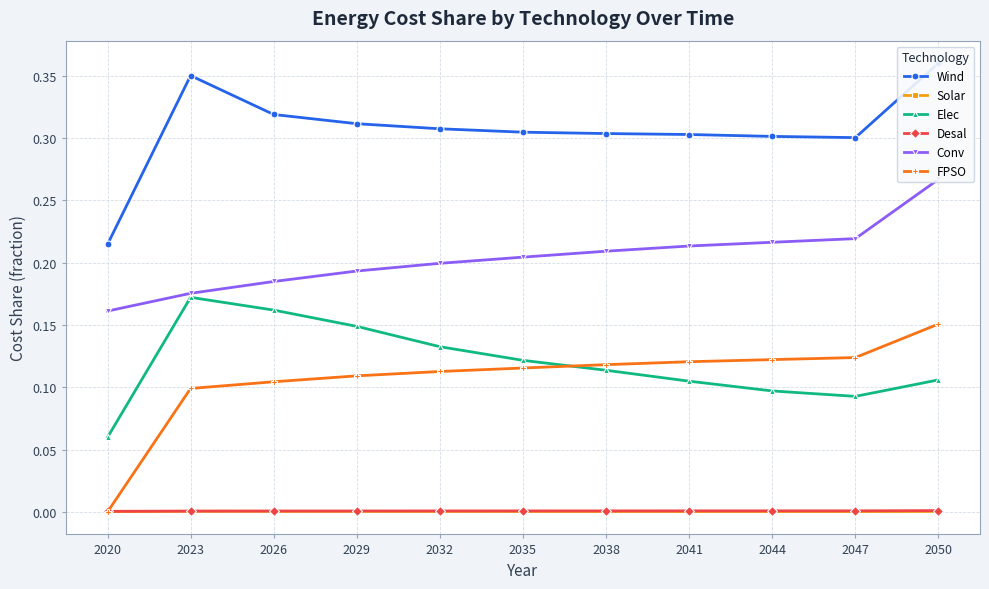

Reading right to left, list all the values displayed in this chart.

Wind: 2050=0.4	2047=0.3	2044=0.3	2041=0.3	2038=0.3	2035=0.3	2032=0.3	2029=0.3	2026=0.3	2023=0.4	2020=0.2
Solar: 2050=0.0	2047=0.0	2044=0.0	2041=0.0	2038=0.0	2035=0.0	2032=0.0	2029=0.0	2026=0.0	2023=0.0	2020=0.0
Elec: 2050=0.1	2047=0.1	2044=0.1	2041=0.1	2038=0.1	2035=0.1	2032=0.1	2029=0.1	2026=0.2	2023=0.2	2020=0.1
Desal: 2050=0.0	2047=0.0	2044=0.0	2041=0.0	2038=0.0	2035=0.0	2032=0.0	2029=0.0	2026=0.0	2023=0.0	2020=0.0
Conv: 2050=0.3	2047=0.2	2044=0.2	2041=0.2	2038=0.2	2035=0.2	2032=0.2	2029=0.2	2026=0.2	2023=0.2	2020=0.2
FPSO: 2050=0.2	2047=0.1	2044=0.1	2041=0.1	2038=0.1	2035=0.1	2032=0.1	2029=0.1	2026=0.1	2023=0.1	2020=0.0